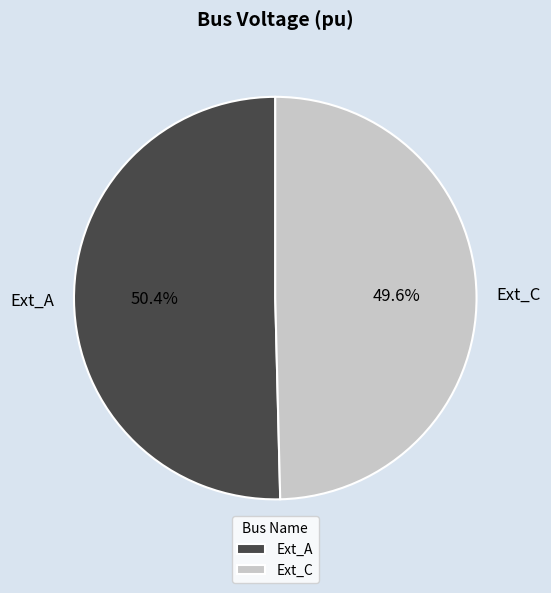

To the nearest percent, what is the difference between the Ext_C and Ext_A slice percentages?

1%